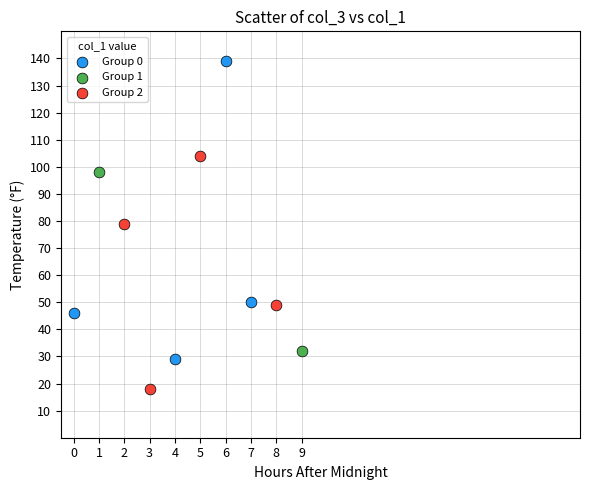

Which series contains the highest Y value?

Group 0